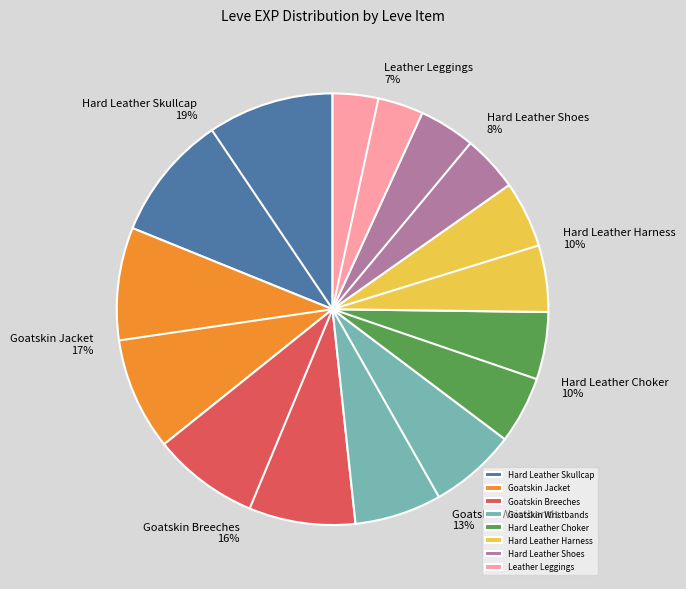

What is the largest slice in the pie chart?

Hard Leather Skullcap